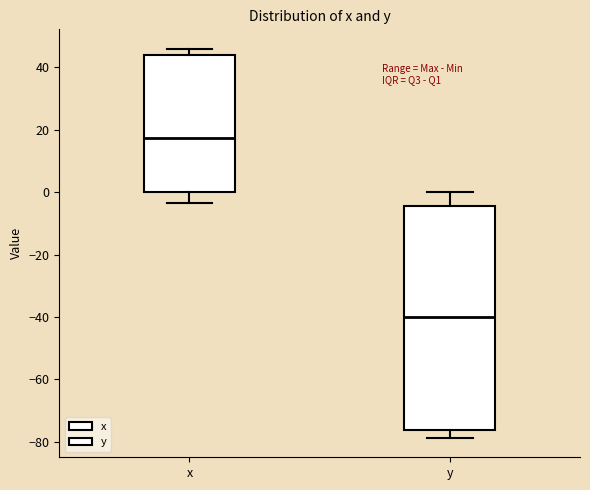

Reading left to right, transcribe this box plot: for each box, give where its median line is, the range the box spans, and where its two whiskers end, as read against the y-axis. The values are not printed on the chart, so give them approximately, as read against the axis.

x: median 18, box 0 to 44, whiskers -4 to 46
y: median -40, box -76 to -4, whiskers -78 to 0